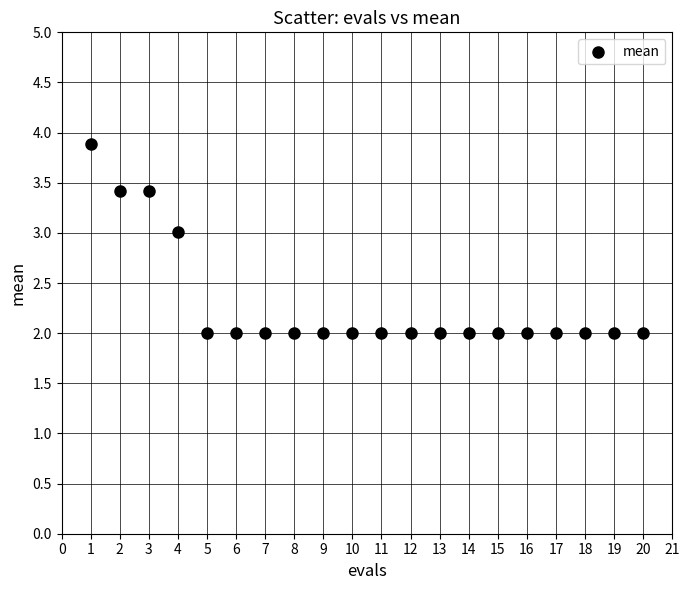

What is the range of X values (max minus min)?

19.0